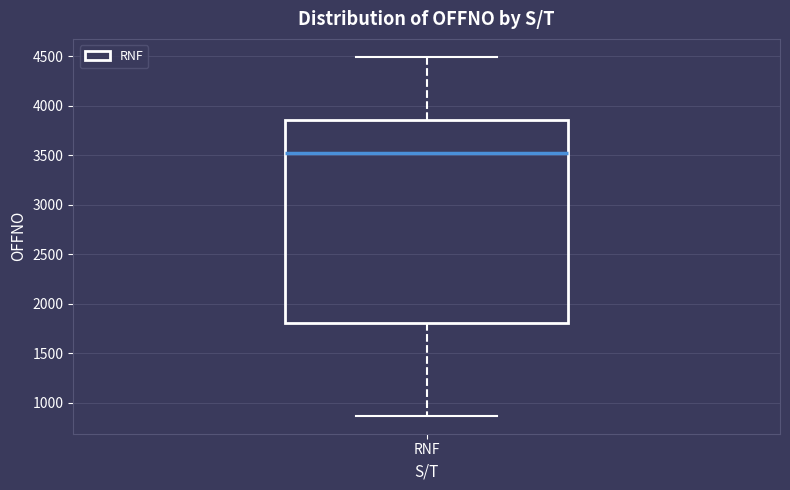

Where is the lower edge of the box for RNF on the y-axis? The values are not printed on the chart, so give them approximately, as read against the axis.

1800